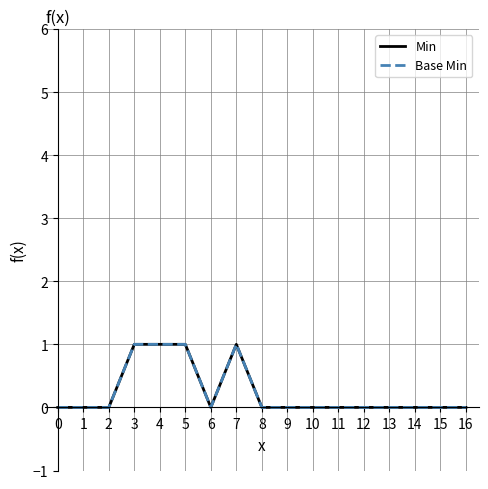

Reading left to right, list all the values displayed in this chart.

Min: 0=0	1=0	2=0	3=1	4=1	5=1	6=0	7=1	8=0	9=0	10=0	11=0	12=0	13=0	14=0	15=0	16=0
Base Min: 0=0	1=0	2=0	3=1	4=1	5=1	6=0	7=1	8=0	9=0	10=0	11=0	12=0	13=0	14=0	15=0	16=0